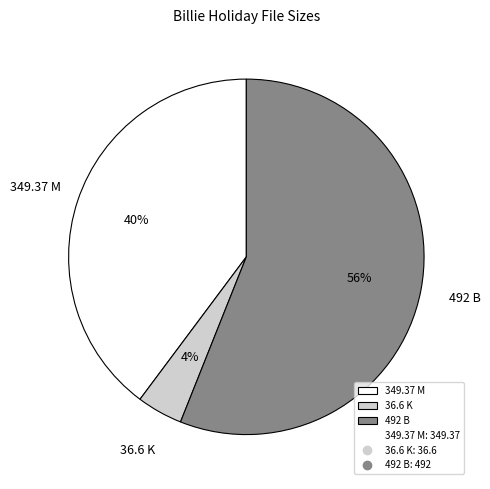

Approximately how many times larger is the value at 36.6 K compared to 349.37 M?

0.1